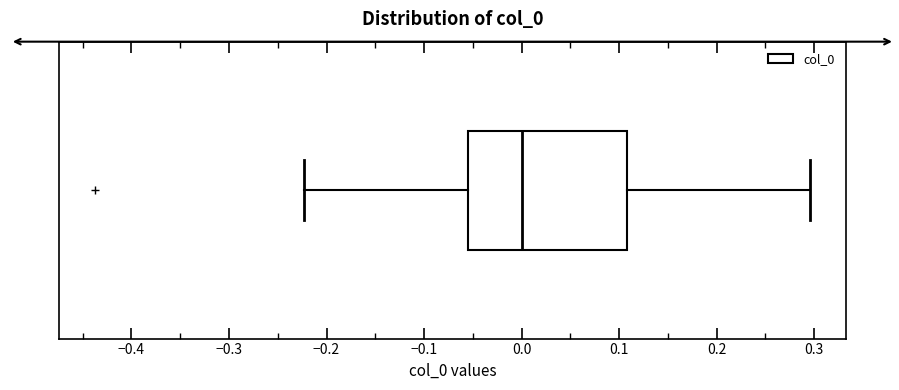

Read this box plot against the x-axis: the position of the median line, the range covered by the box, and the ends of both whiskers. The values are not printed on the chart, so give them approximately, as read against the axis.

median 0.00, box -0.05 to 0.11, whiskers -0.22 to 0.30